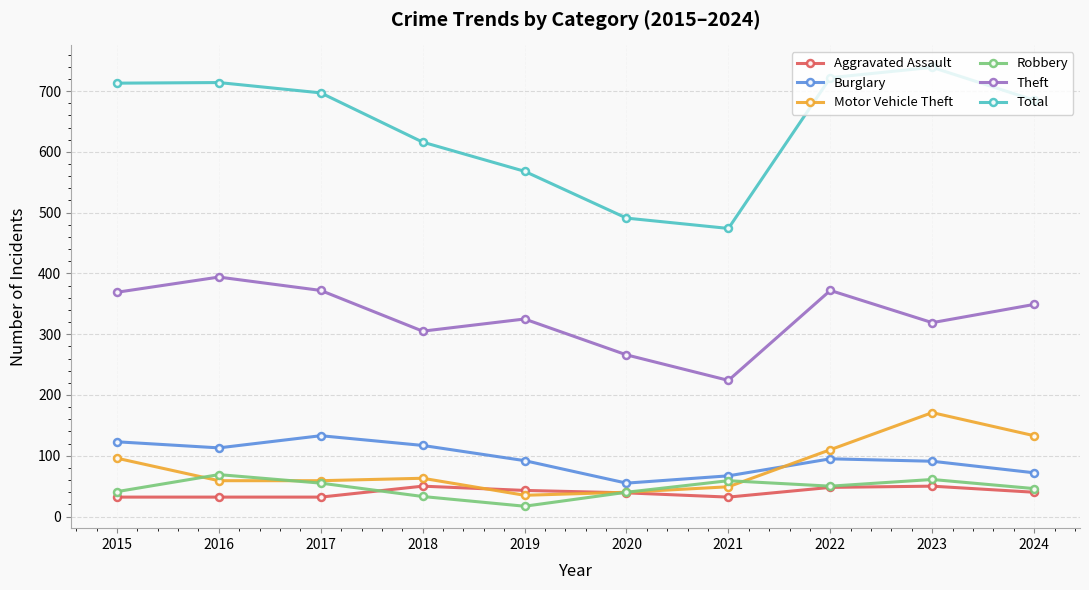

Where is Total nearest to the value 606?

2018